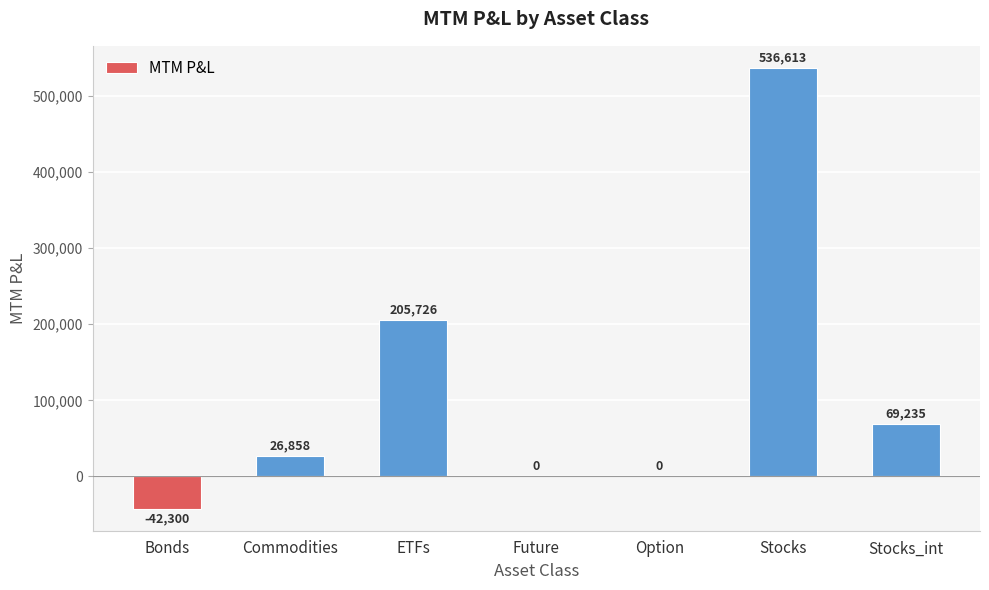

What is the greatest value displayed?

536612.7